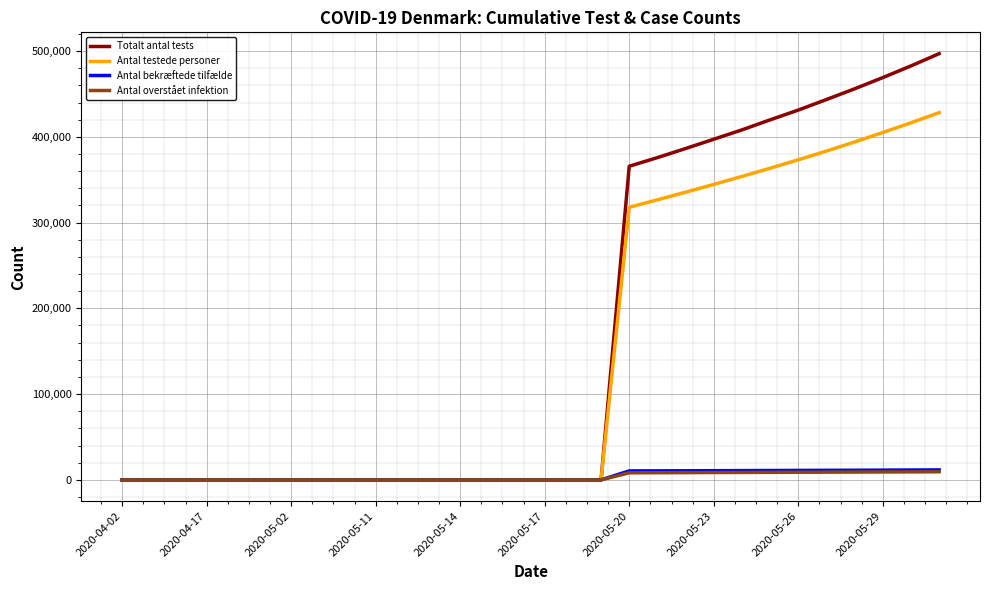

Which series has the largest total across all categories?

Totalt antal tests